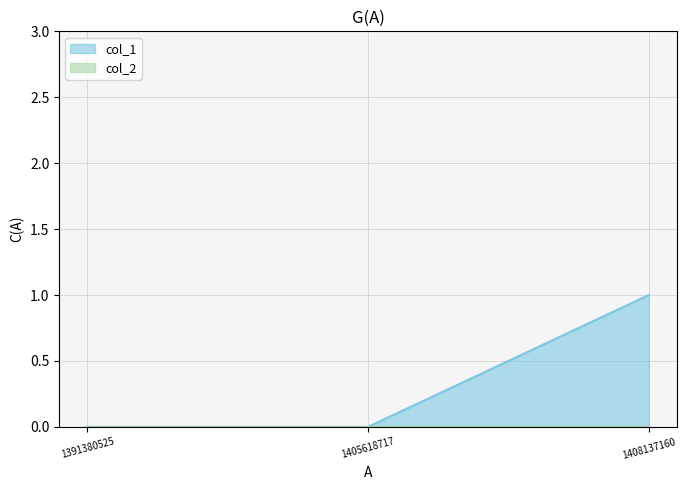

Reading left to right, transcribe all the data shown in this chart.

0	0	1